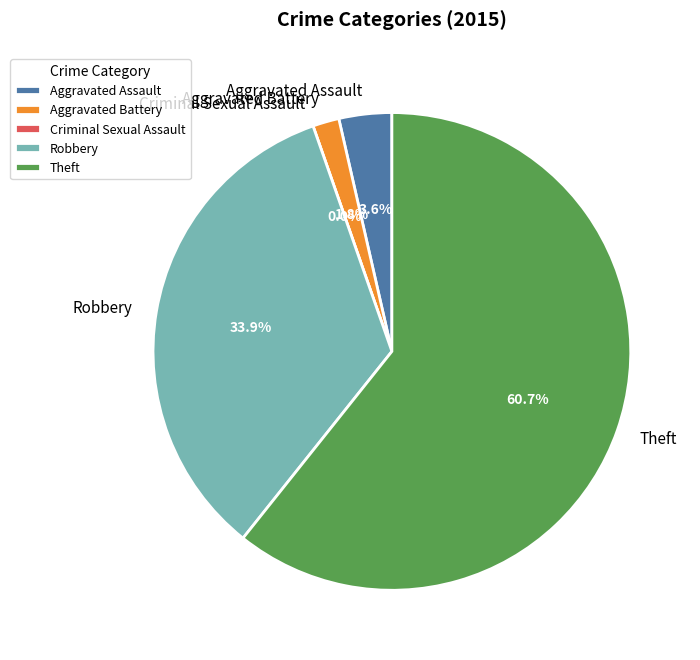

Which slice is the largest?

Theft